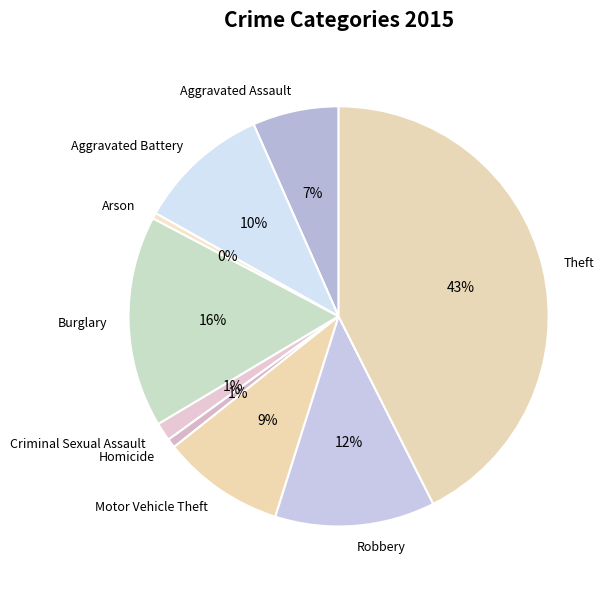

To the nearest percent, what is the difference between the Arson and Motor Vehicle Theft slice percentages?

9%